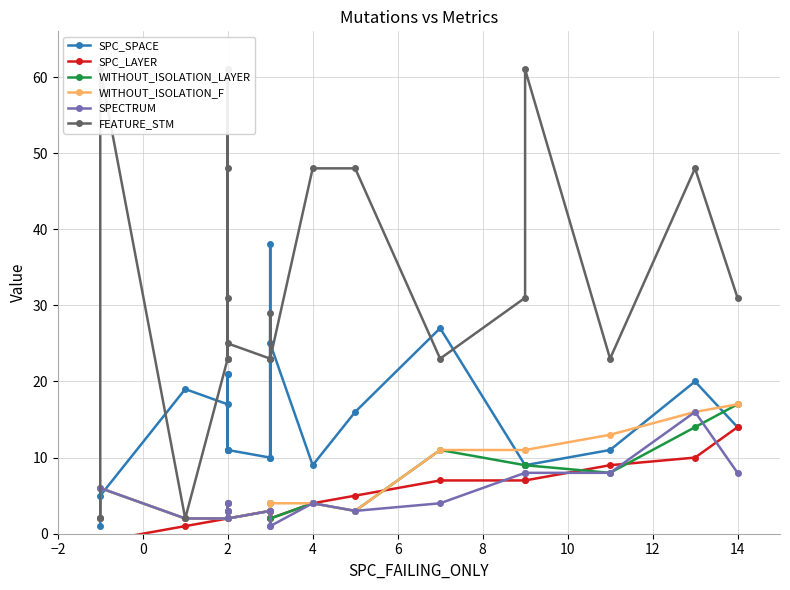

Reading right to left, extract all data points from this chart.

SPC_SPACE: 14	20	11	9	9	27	16	9	25	10	38	10	11	21	11	11	21	11	17	19	5	1
SPC_LAYER: 14	10	9	7	7	7	5	4	2	3	2	3	2	2	2	2	2	2	2	1	-1	-1
WITHOUT_ISOLATION_LAYER: 17	14	8	9	9	11	3	4	2	3	4	3	2	2	2	2	3	2	2	2	6	2
WITHOUT_ISOLATION_F: 17	16	13	11	11	11	3	4	4	3	4	3	2	2	2	2	3	2	2	2	6	2
SPECTRUM: 8	16	8	8	8	4	3	4	1	3	1	3	2	3	4	4	3	4	2	2	6	2
FEATURE_STM: 31	48	23	61	31	23	48	48	23	29	23	23	25	48	61	61	23	31	23	2	61	2